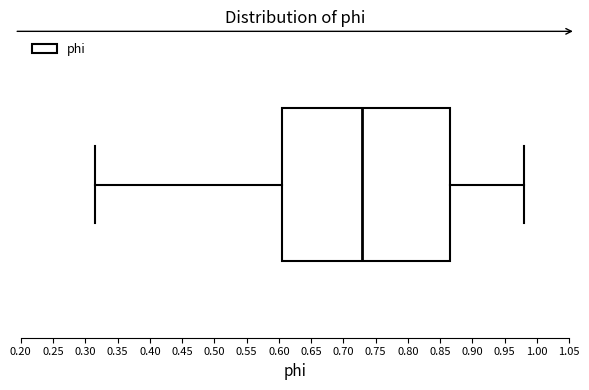

Where is the right edge of the box on the x-axis? The values are not printed on the chart, so give them approximately, as read against the axis.

0.865